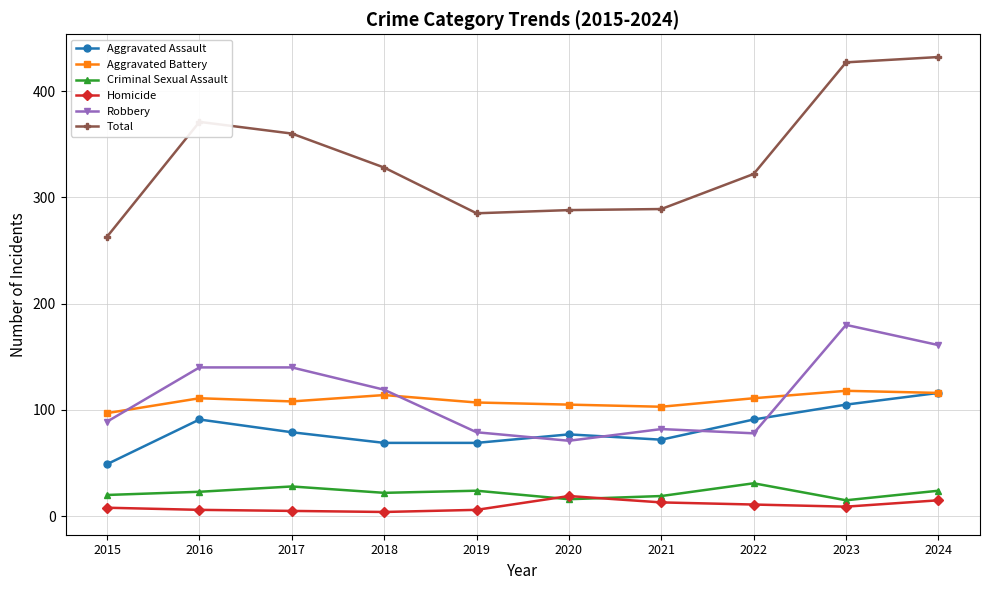

What is the difference between the Robbery values at 2015 and 2017?

51